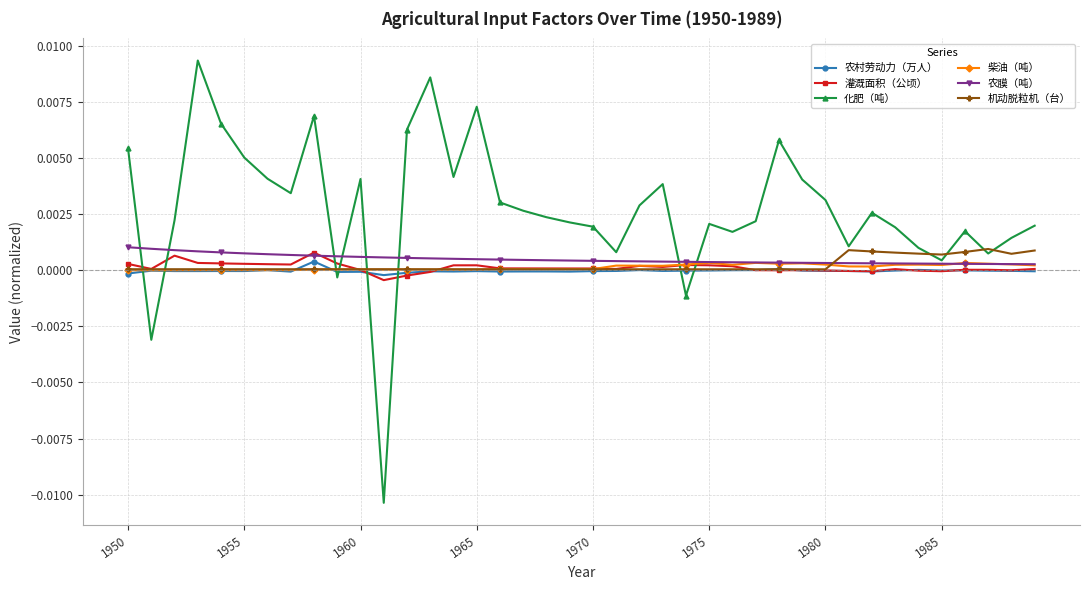

Which series has the largest total across all categories?

化肥（吨）